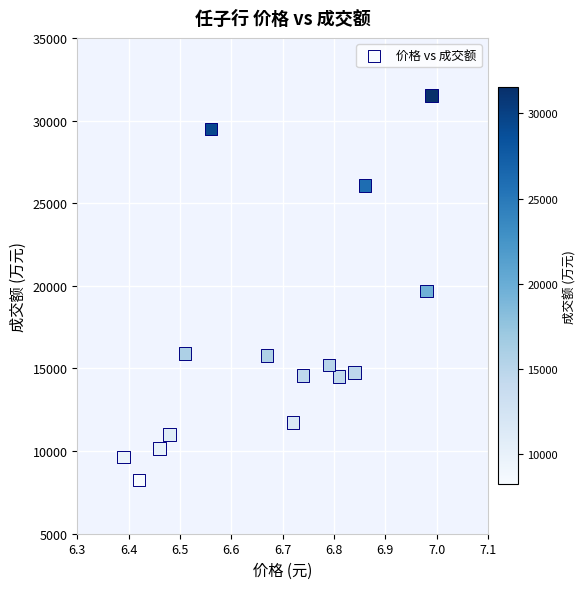

What is the range of Y values (max minus min)?

23264